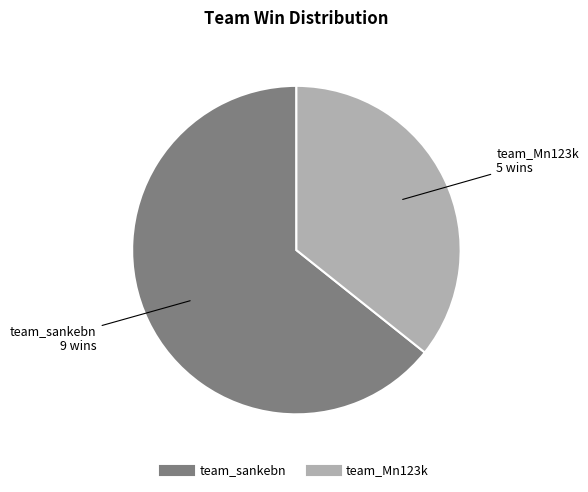

Rank the categories by value from lowest to highest.

team_Mn123k, team_sankebn